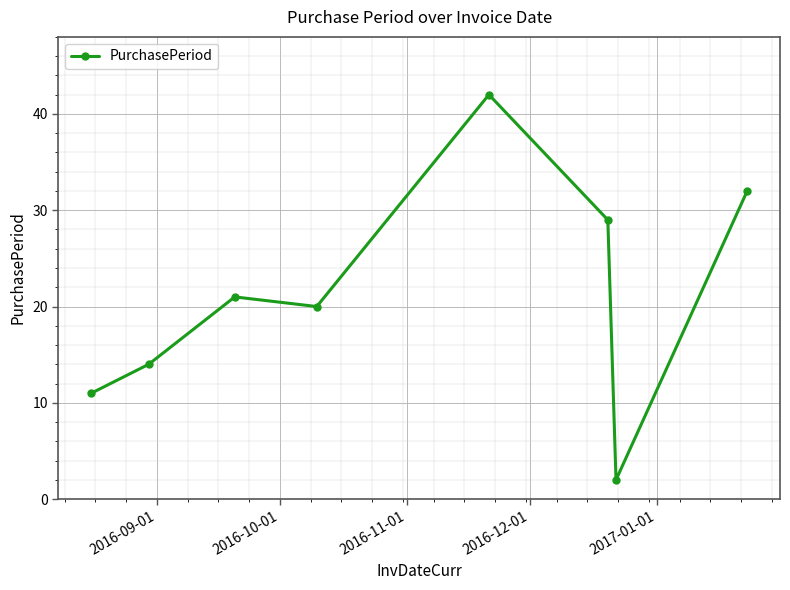

True or false: there are more than 2 points higher than both neighbors.

False